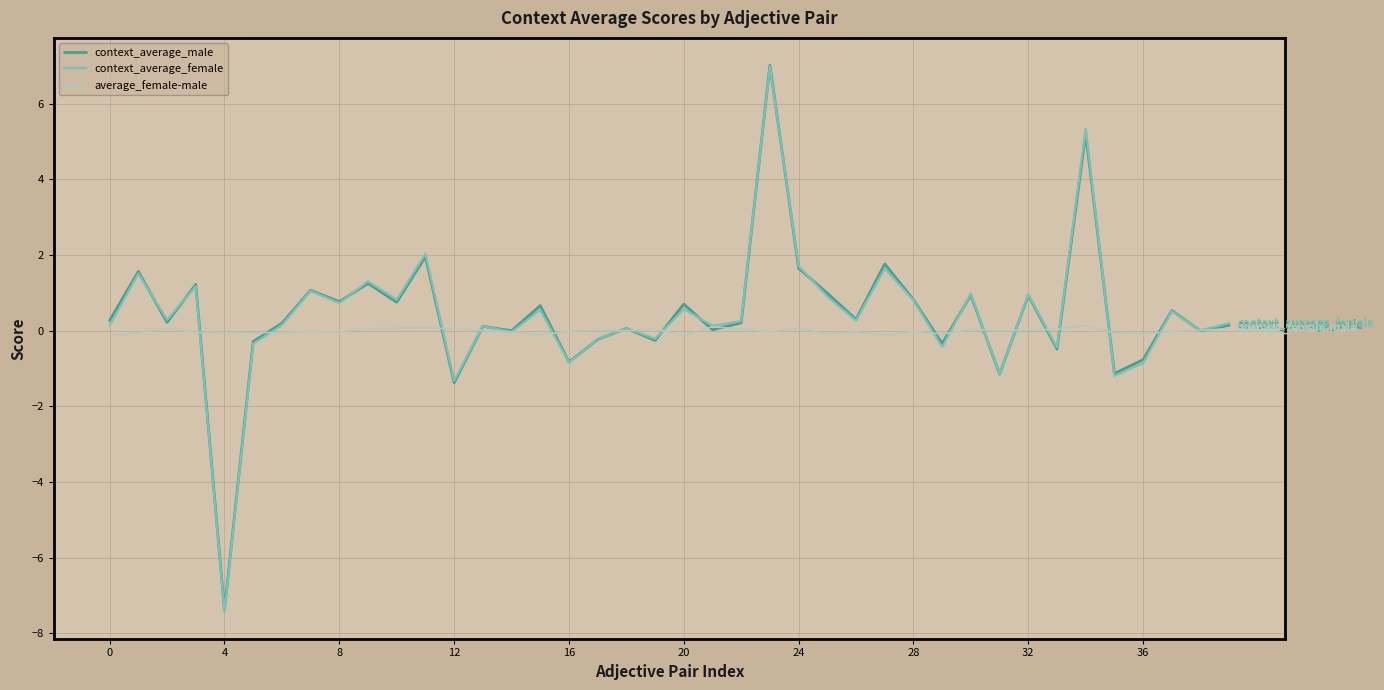

What is the maximum value shown in the chart?

7.0